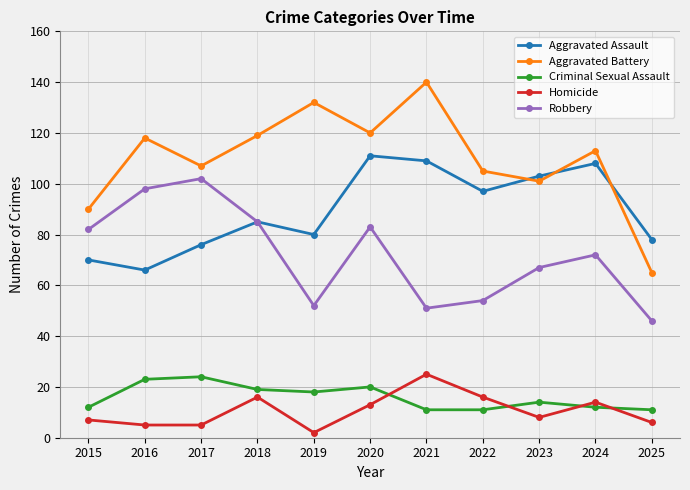

Which series has the widest spread of values?

Aggravated Battery